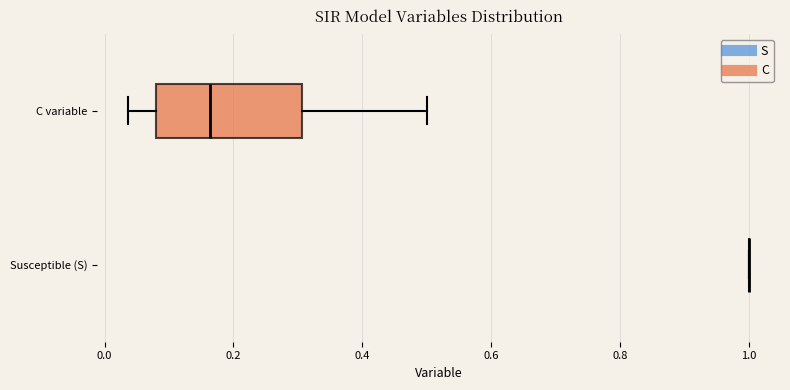

Reading bottom to top, transcribe this box plot: for each box, give where its median line is, the range the box spans, and where its two whiskers end, as read against the x-axis. The values are not printed on the chart, so give them approximately, as read against the axis.

Susceptible (S): box collapsed to a line at 1.00, whiskers 1.00 to 1.00
C variable: median 0.16, box 0.08 to 0.30, whiskers 0.04 to 0.50